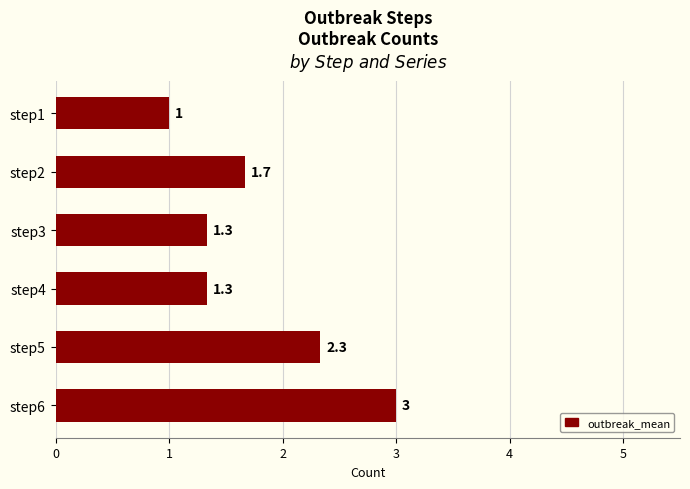

What is the ratio of the value at step3 to the value at step4?

1.0